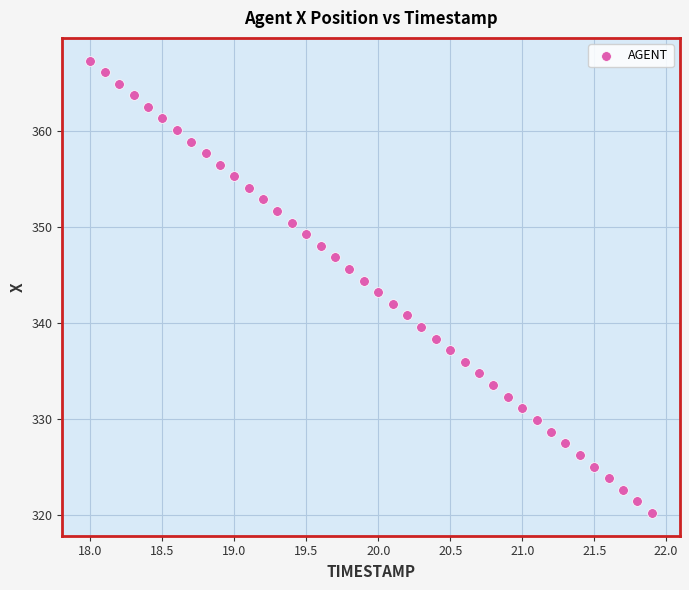

What is the range of X values (max minus min)?

3.9